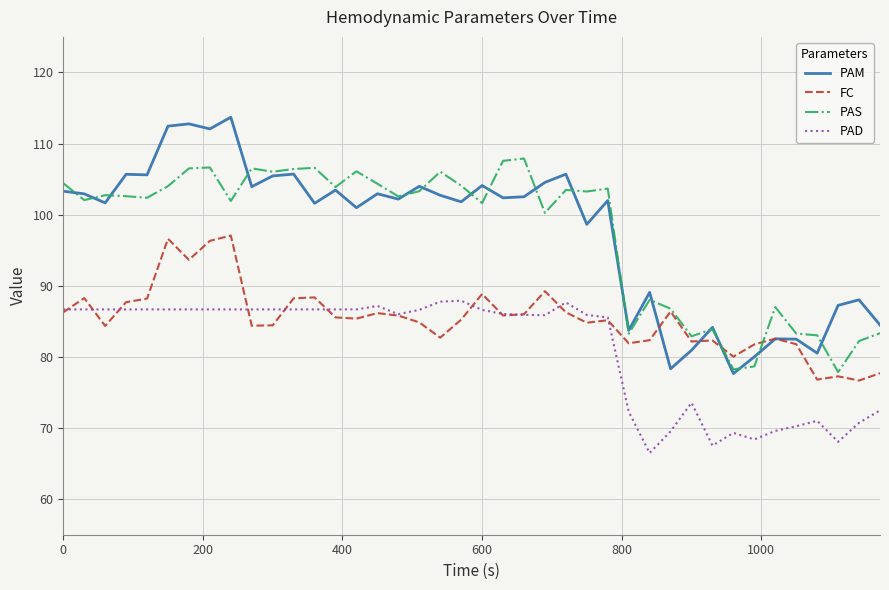

True or false: PAD and PAS intersect in this chart.

False